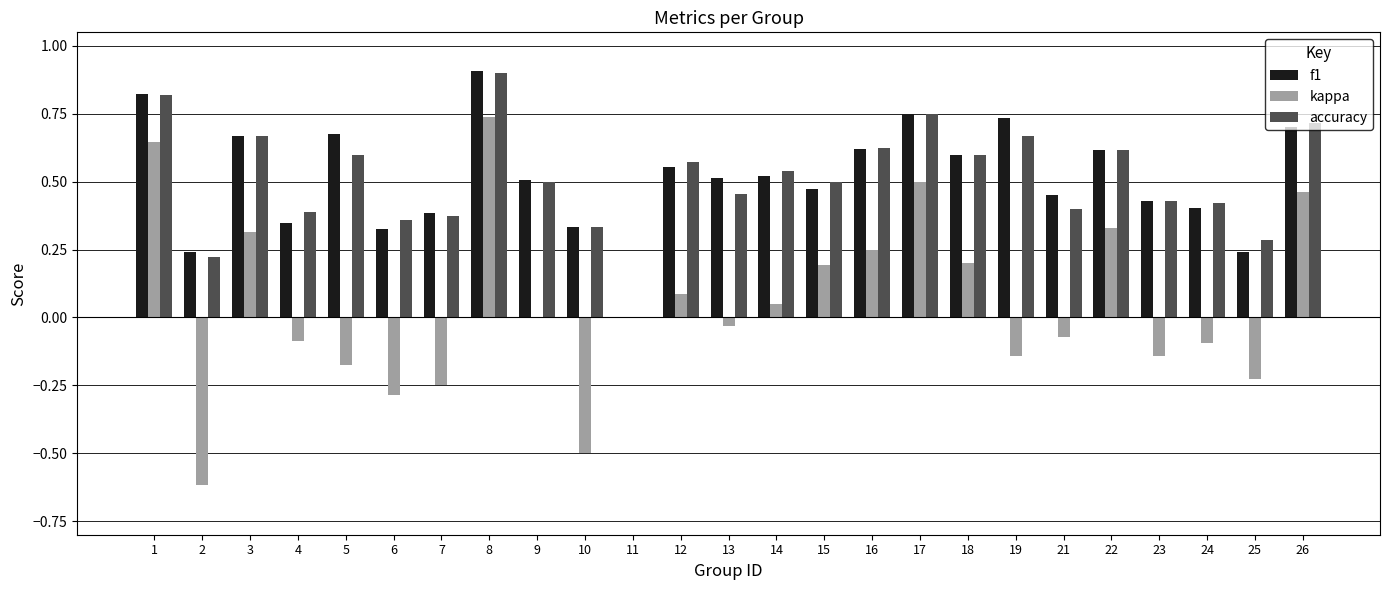

The value of accuracy at 19 is 1.0. True or false?

False